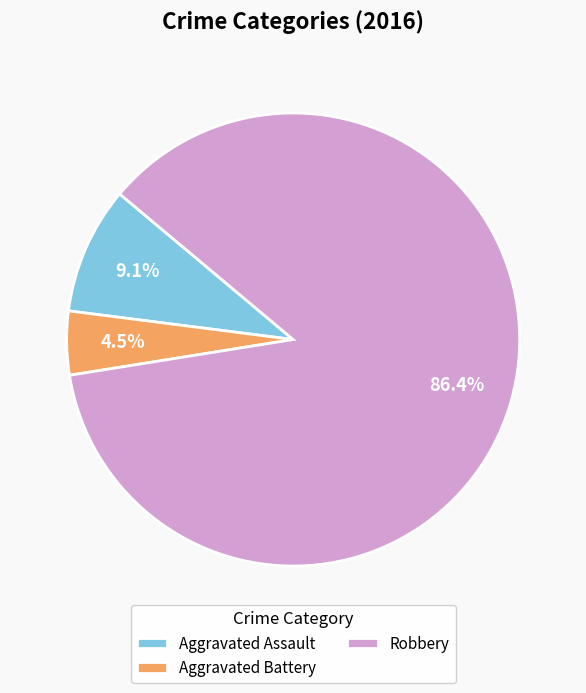

What is the total percentage of Robbery and Aggravated Assault?

95.5%